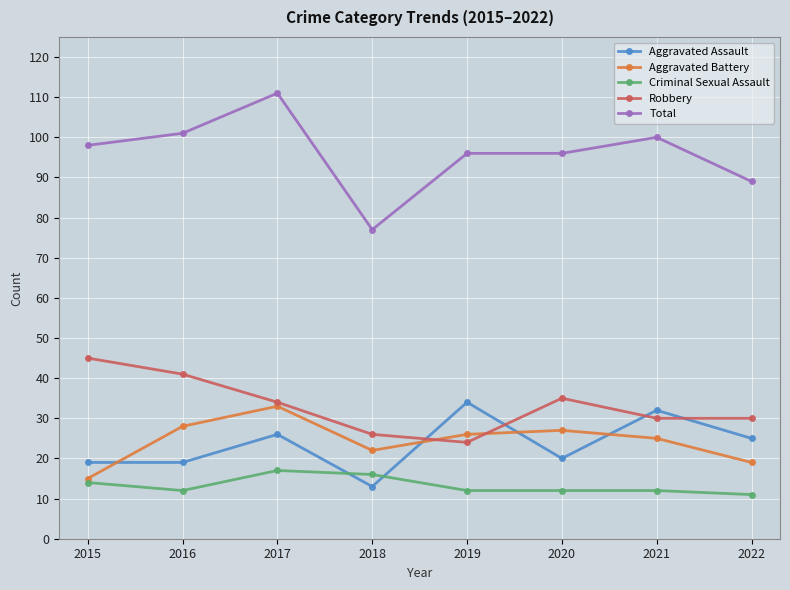

What is the smallest value displayed?

11